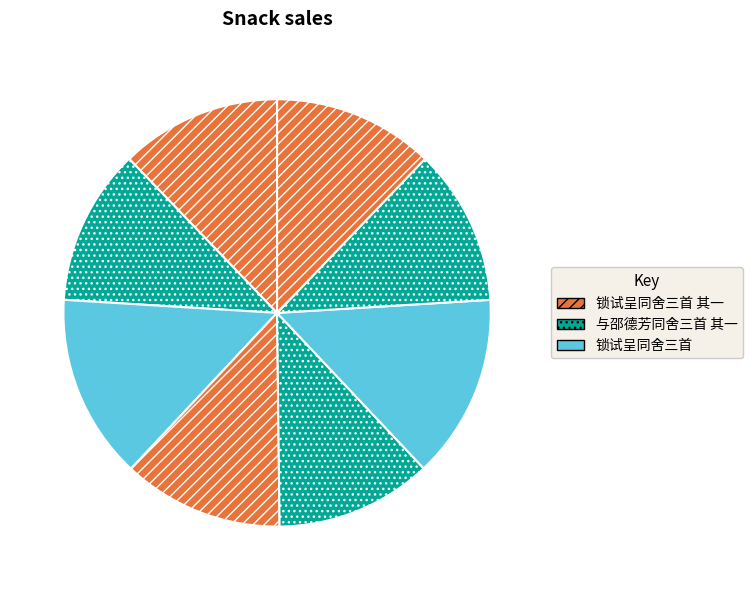

To the nearest percent, what is the average slice percentage?

12%